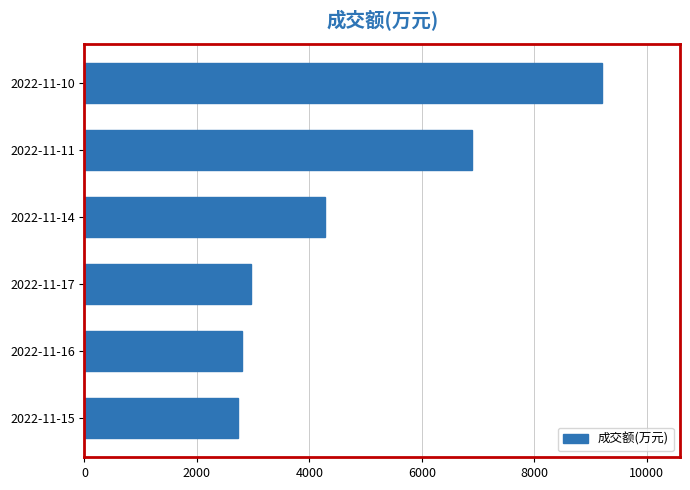

Reading bottom to top, transcribe all the data shown in this chart.

2726	2805	2962	4278	6895	9212